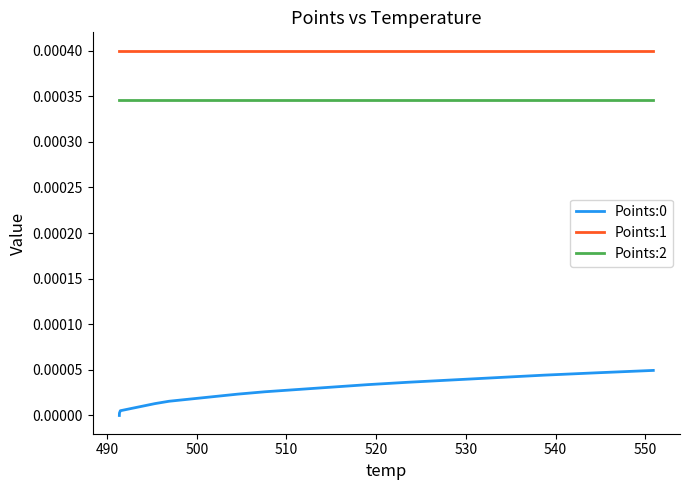

Which series has the largest total across all categories?

Points:1